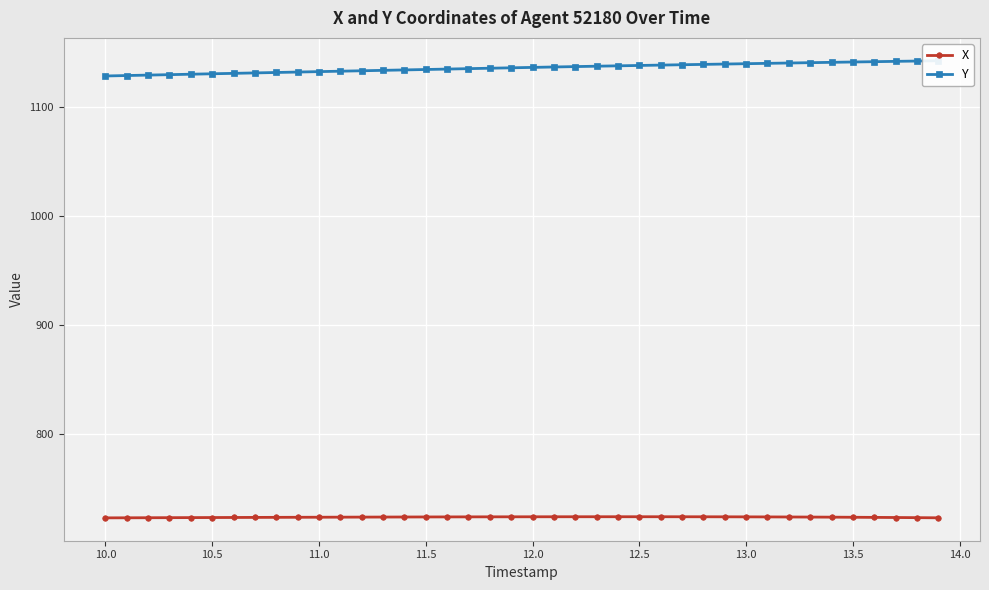

Which series has the largest total across all categories?

Y